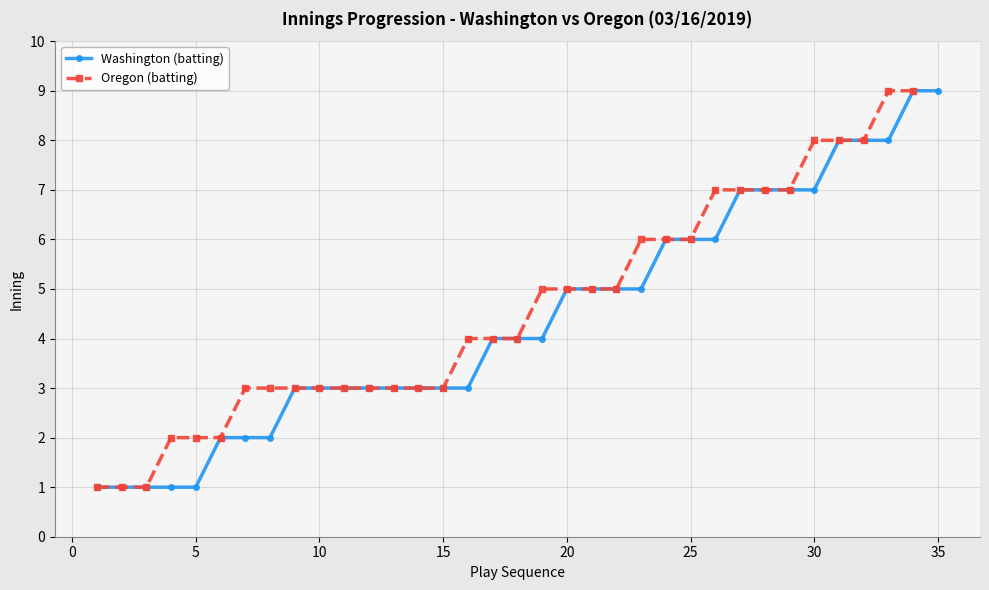

What is the difference between the second highest and second lowest values in the Washington (batting) series?

8